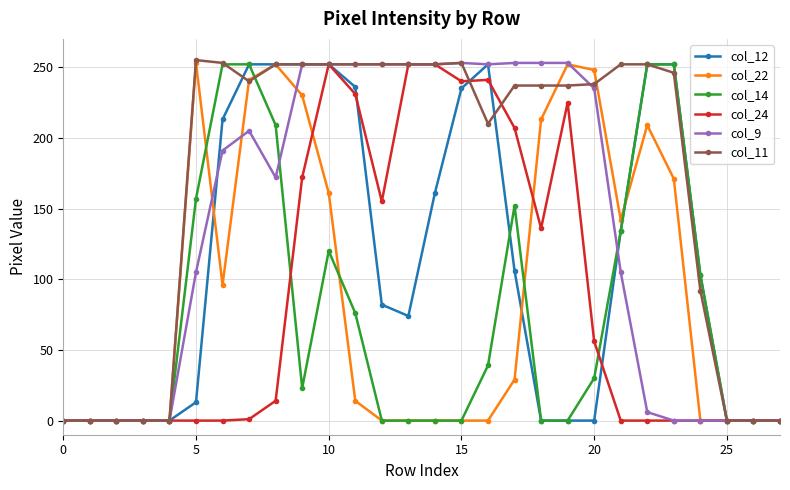

What are all the series names shown in the legend?

col_12, col_22, col_14, col_24, col_9, col_11